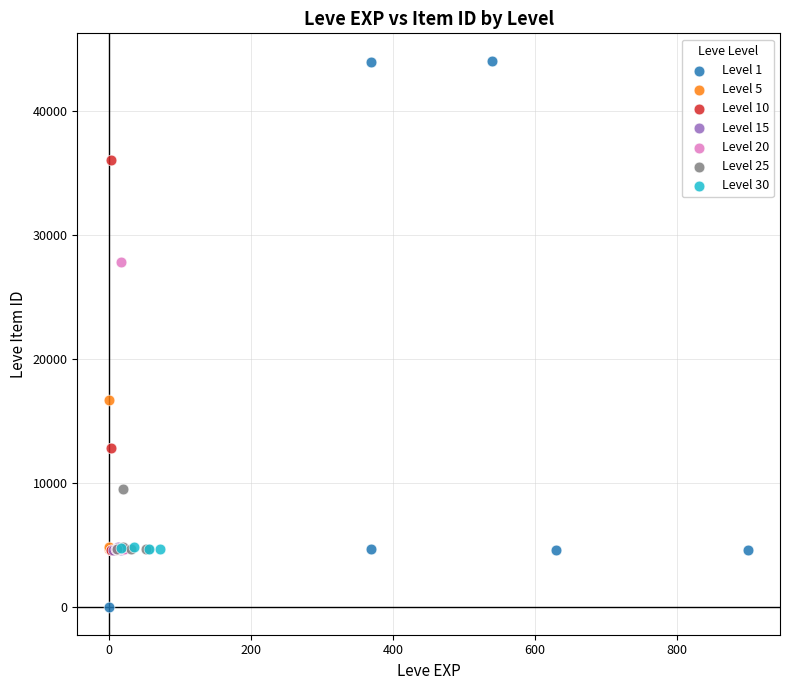

Which series reaches the maximum Y coordinate?

Level 1